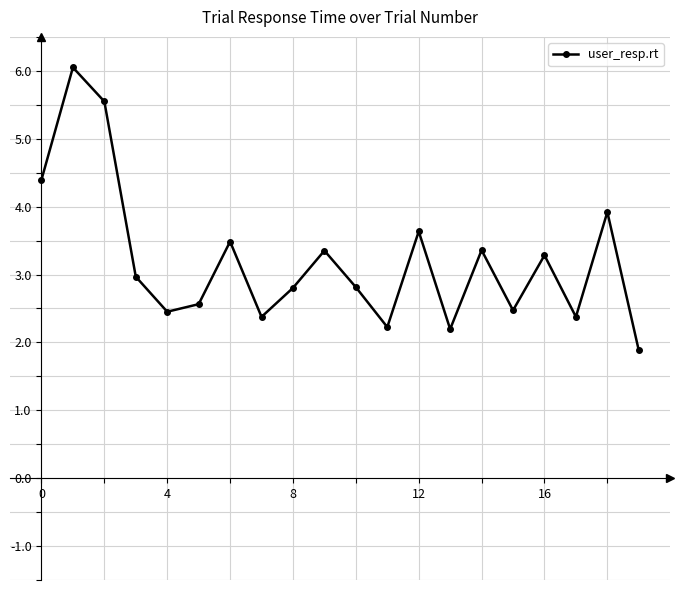

Count the number of values greater than 2.

19